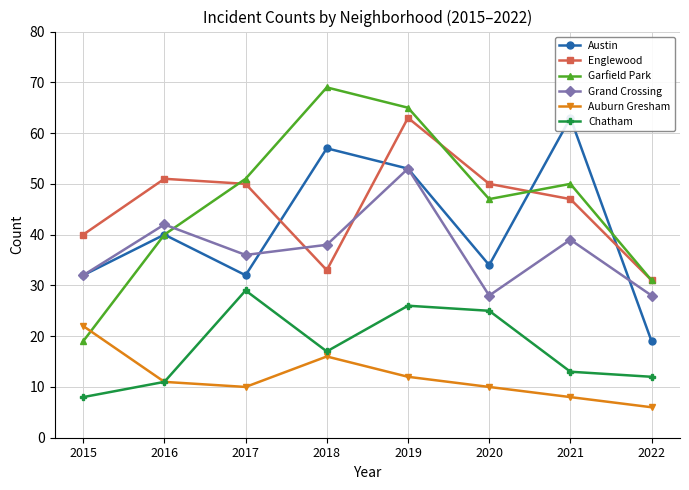

Is it true that Auburn Gresham equals 11 at 2015?

False